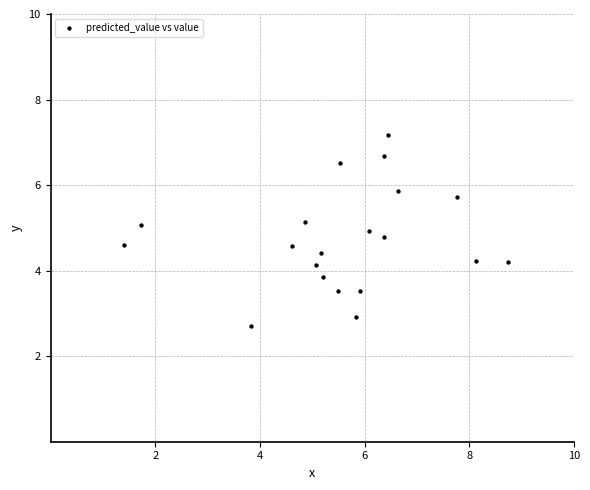

What is the range of Y values (max minus min)?

4.5